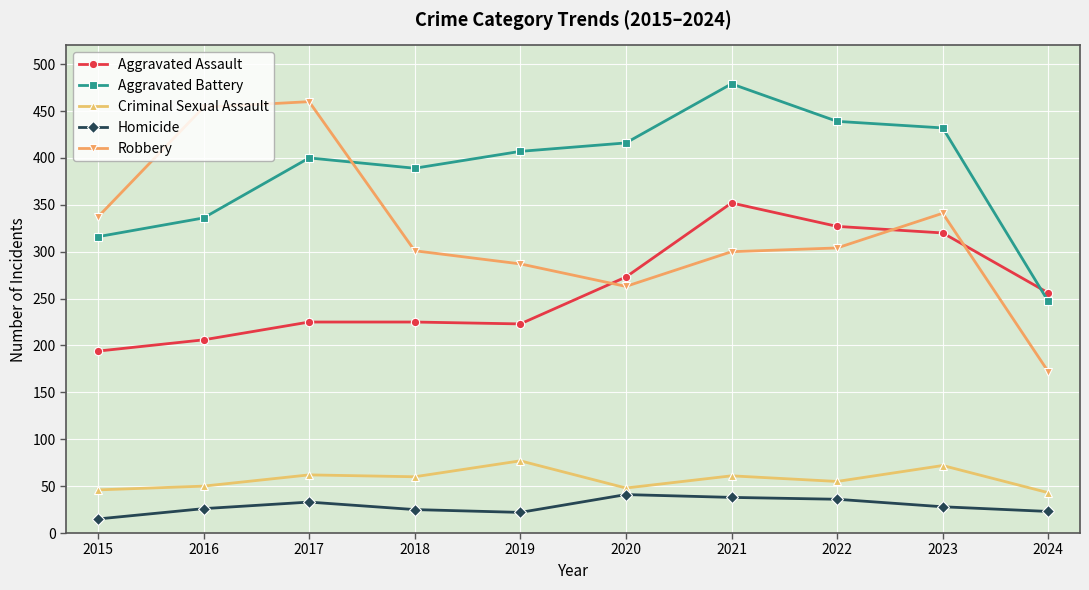

Is it true that Robbery equals 304 at 2022?

True